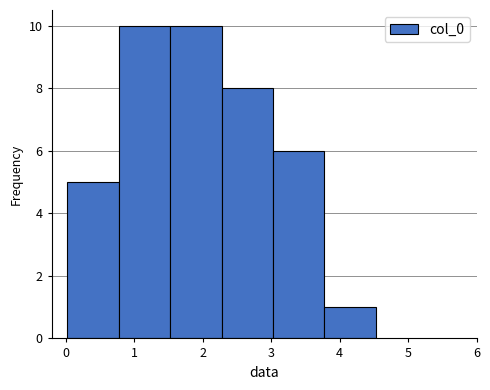

Reading left to right, list every bar in this chart as the range it spans on the x-axis followed by its height. Neither the bar edges nor the heights are printed on the chart, so give them approximately, as read against the axes.

0.0 to 0.8: 5
0.8 to 1.5: 10
1.5 to 2.3: 10
2.3 to 3.0: 8
3.0 to 3.8: 6
3.8 to 4.5: 1